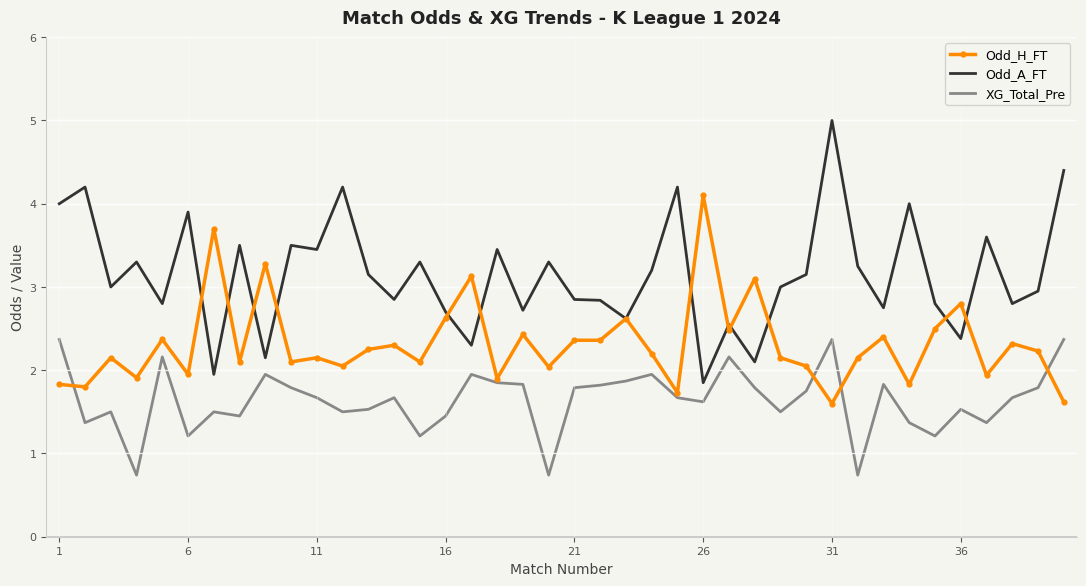

What is the greatest value displayed?

5.0